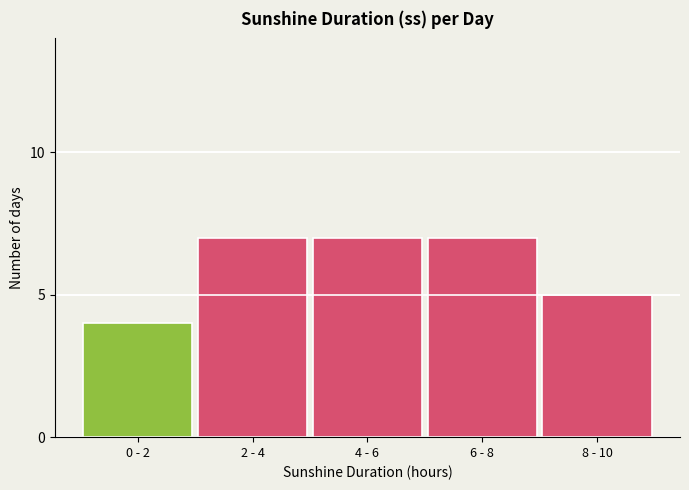

Reading left to right, list all the values displayed in this chart.

4	7	7	7	5